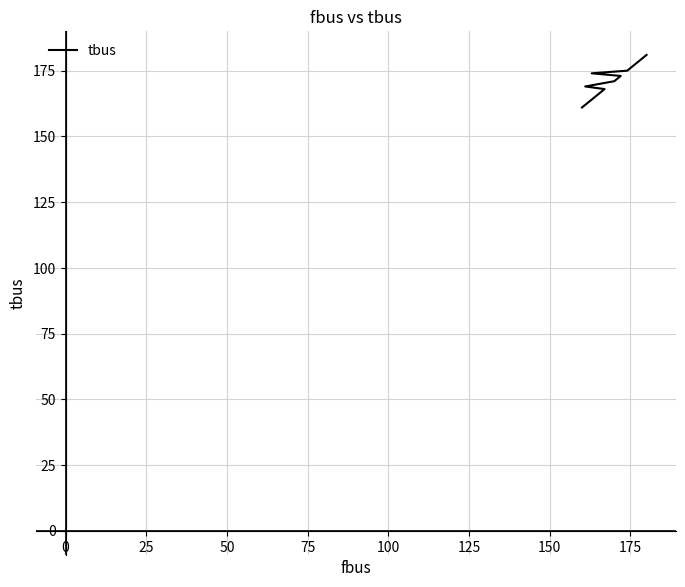

Reading left to right, what are all the values shown in this chart?

161	162	163	164	165	166	167	168	169	171	172	173	174	175	176	177	178	179	180	181